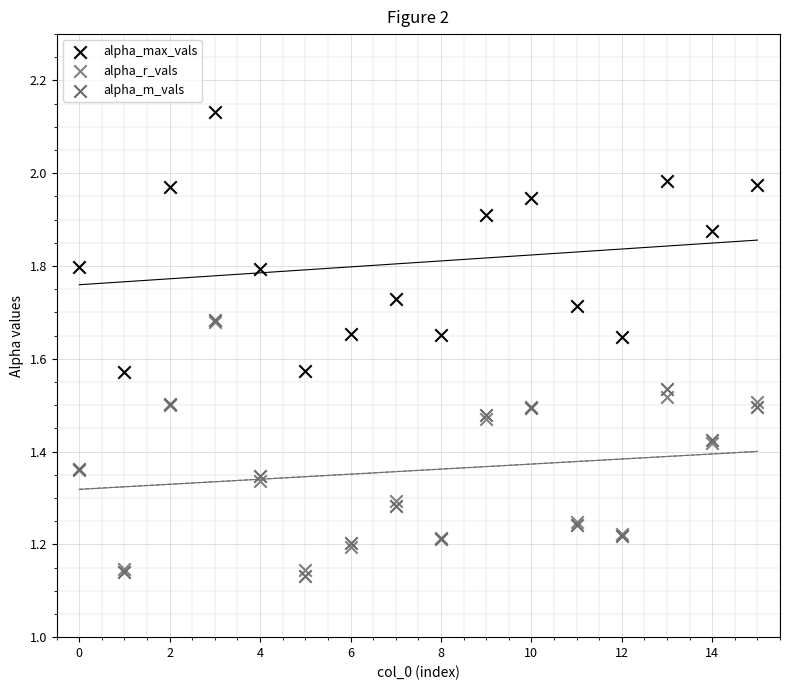

Which series has the largest Y range (max minus min)?

alpha_max_vals